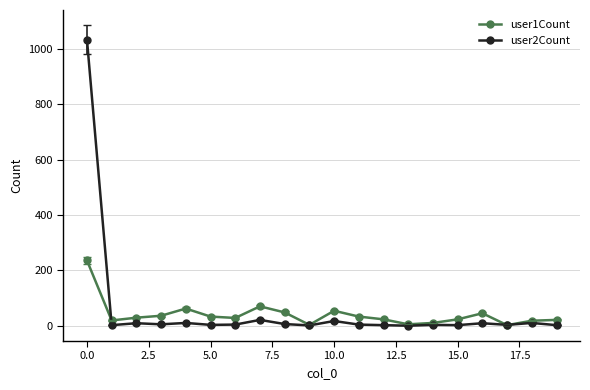

True or false: user1Count has more than 2 interior local peaks.

True